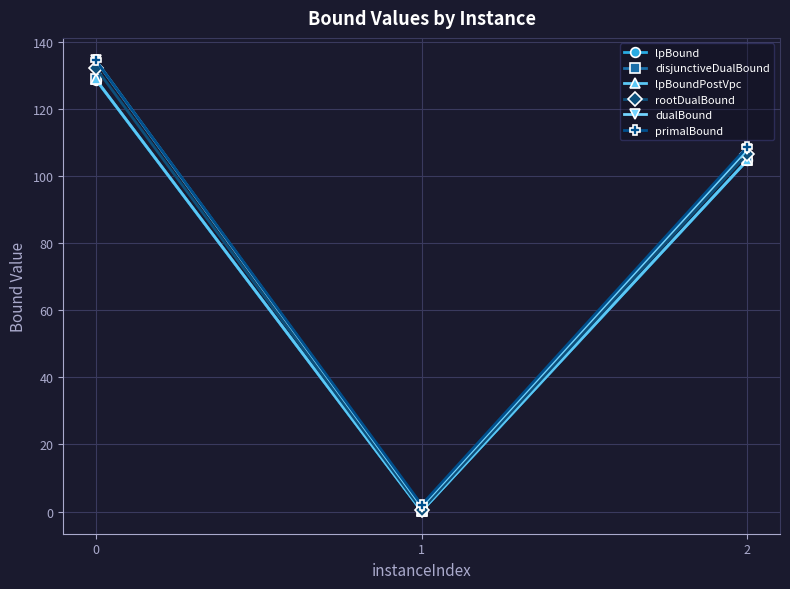

What is the maximum value shown in the chart?

134.5